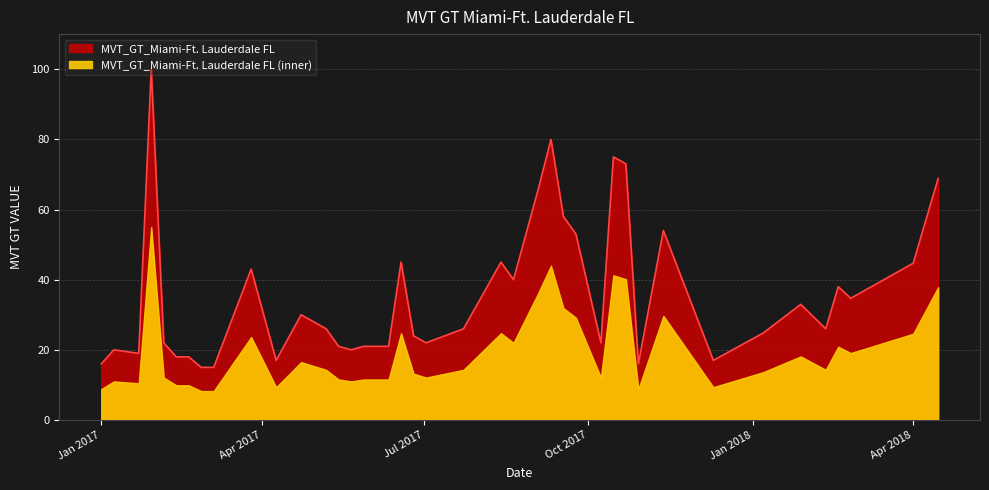

Count the number of values greater than 26.

18